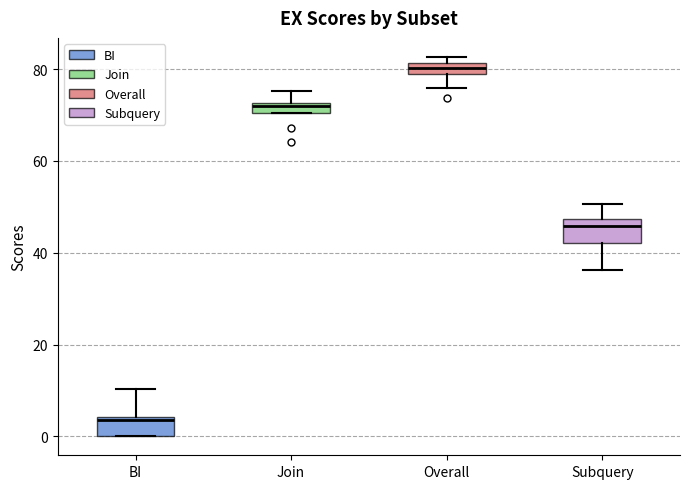

Which box's median line is the lowest?

BI